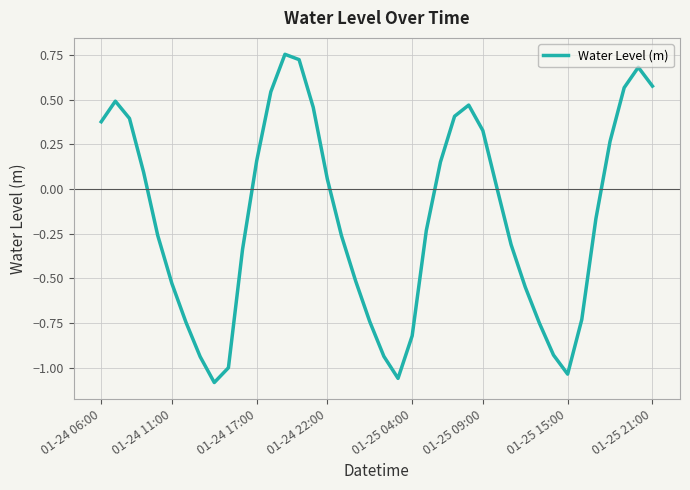

Rank the categories by value from lowest to highest.

8, 21, 33, 9, 01-25 21:00, 20, 32, 22, 31, 01-25 15:00, 19, 34, 30, 01-25 09:00, 18, 10, 29, 17, 01-25 04:00, 23, 35, 28, 16, 01-24 22:00, 24, 11, 36, 27, 01-24 06:00, 01-24 17:00, 25, 15, 26, 01-24 11:00, 12, 37, 39, 38, 14, 13